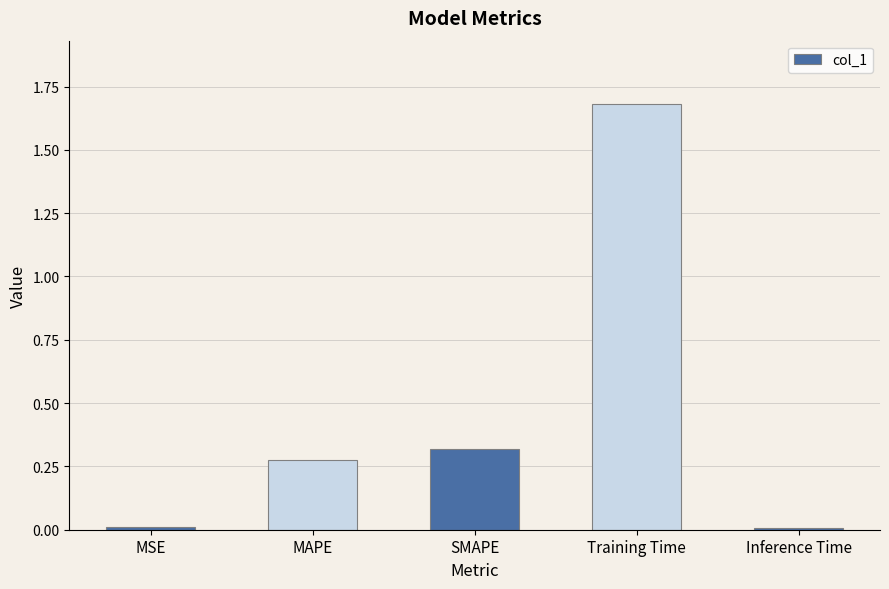

At which category does the chart reach its peak across all series?

Training Time